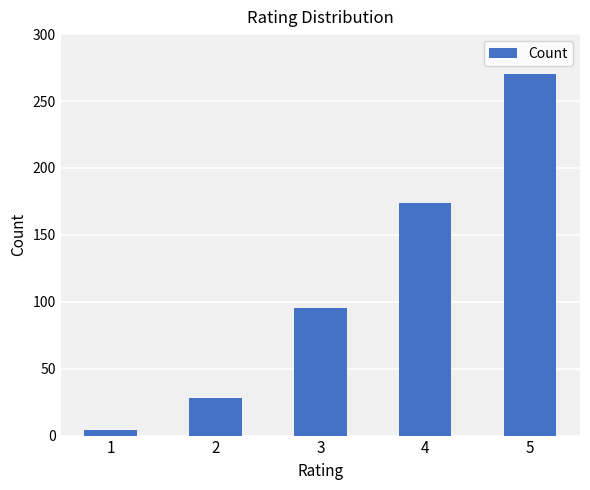

What is the sum of all values?

571